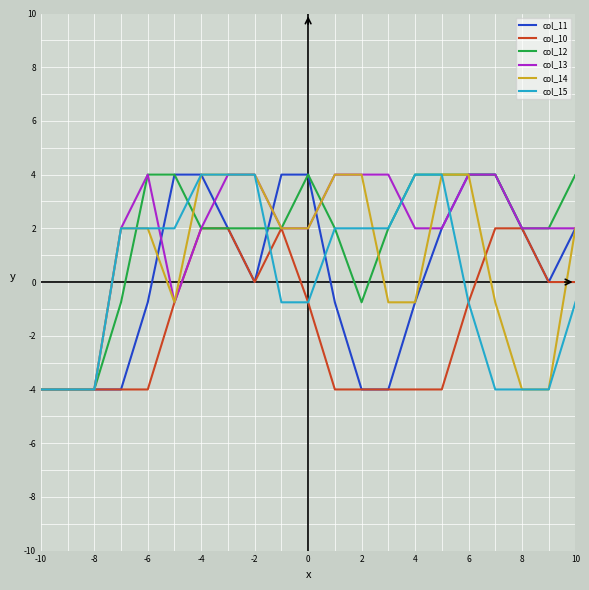

What are all the series names shown in the legend?

col_11, col_10, col_12, col_13, col_14, col_15